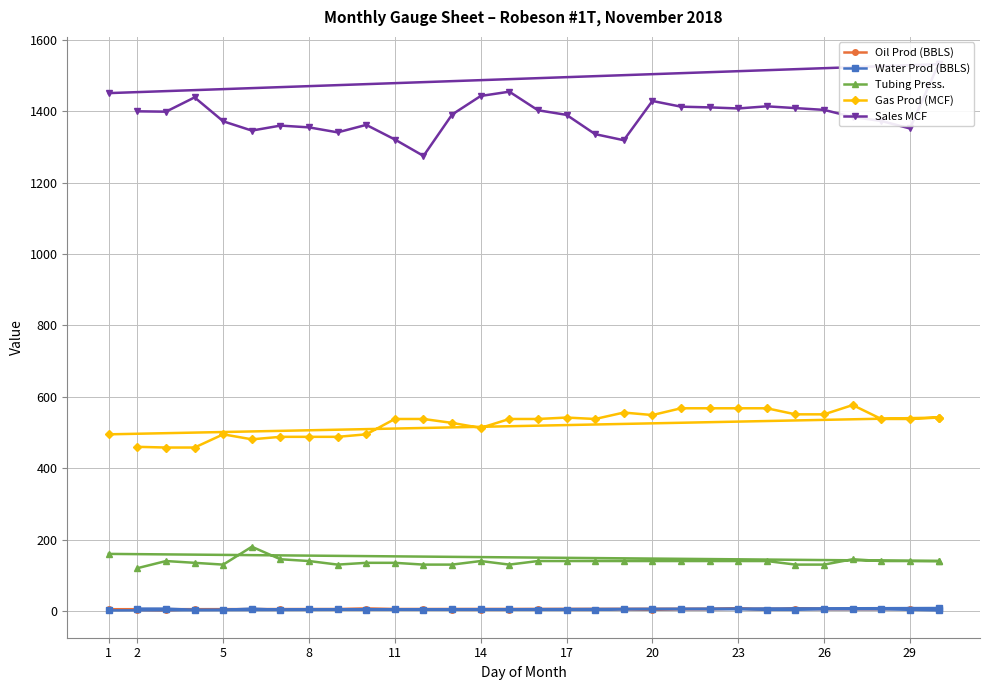

The value of Water Prod (BBLS) at 17 is 1.8. True or false?

False